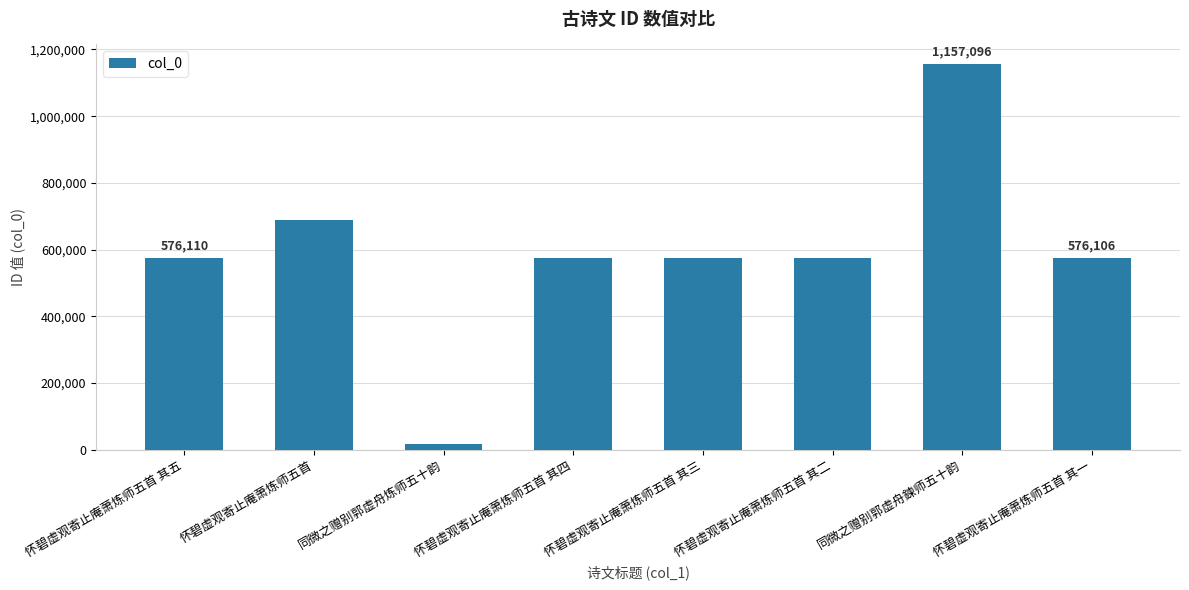

The chart shows a value of 576107 at 怀碧虚观寄止庵萧炼师五首 其二. True or false?

True